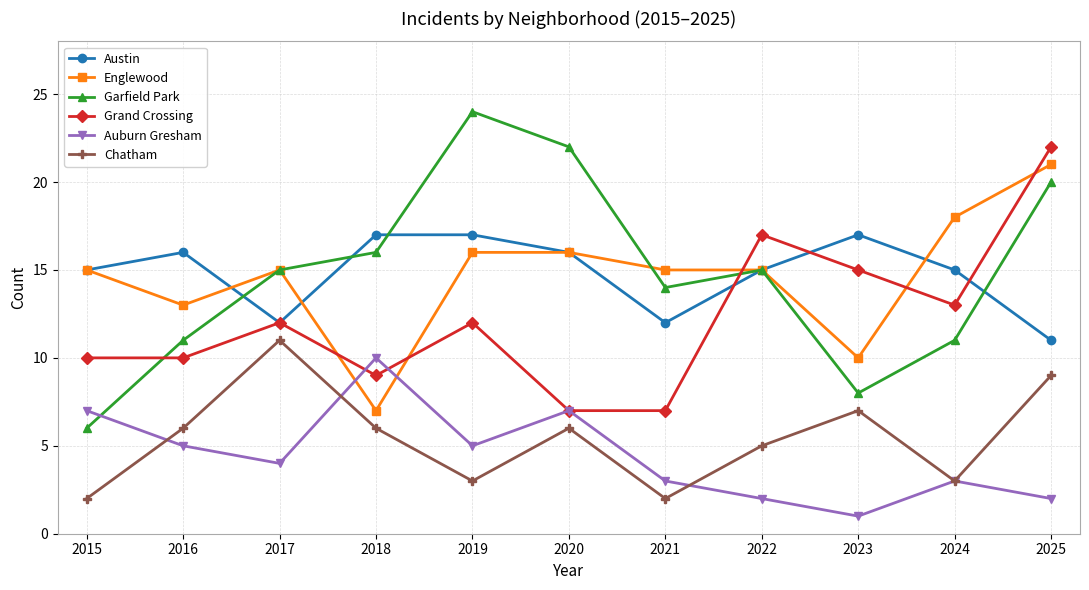

Which series ends up on top after the final intersection of Auburn Gresham and Englewood?

Englewood